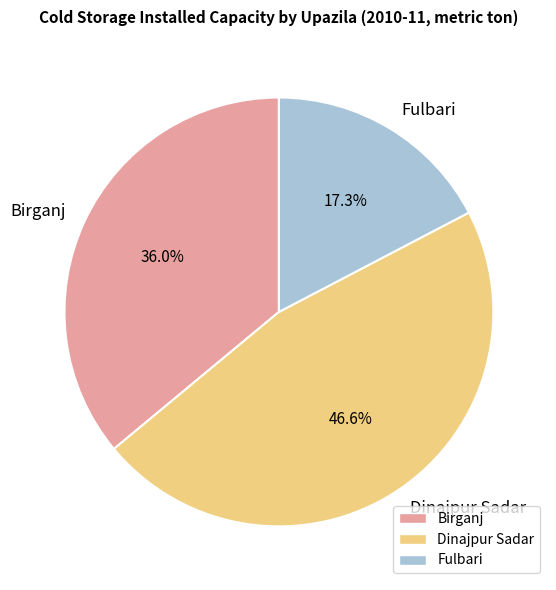

To the nearest percent, what is the difference between the Birganj and Fulbari slice percentages?

19%